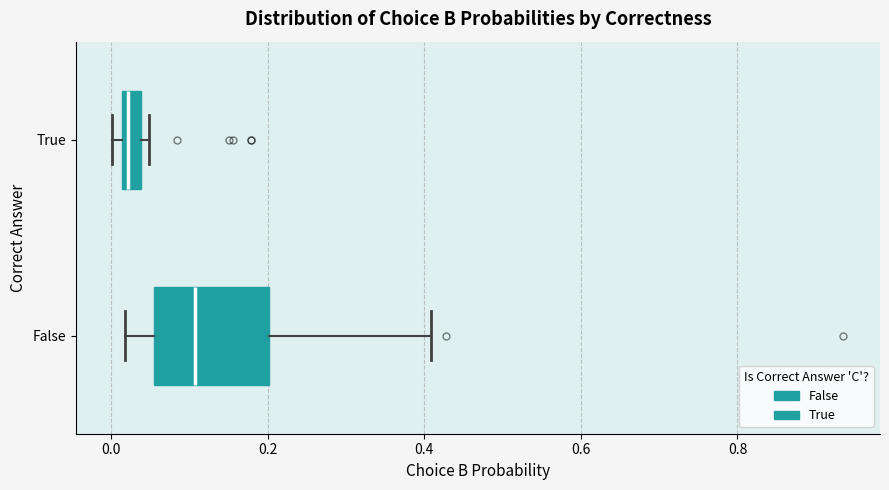

Which box is the widest, from its left edge to its right edge?

False